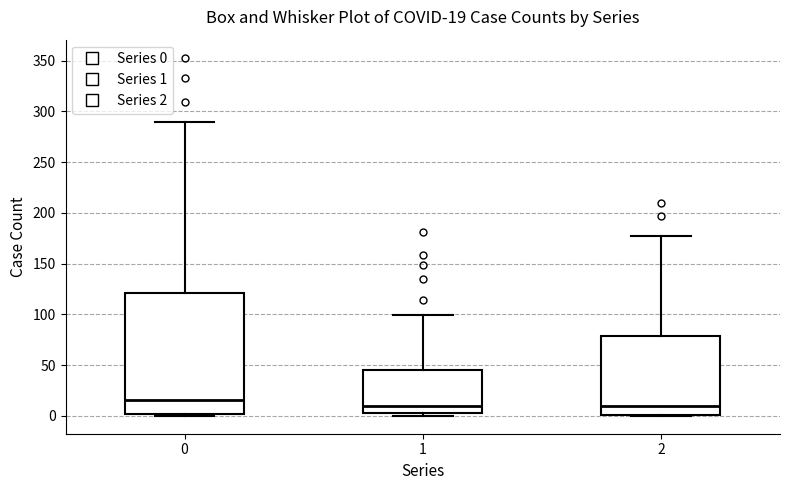

Comparing the boxes themselves (not the whiskers), which one is the tallest?

0